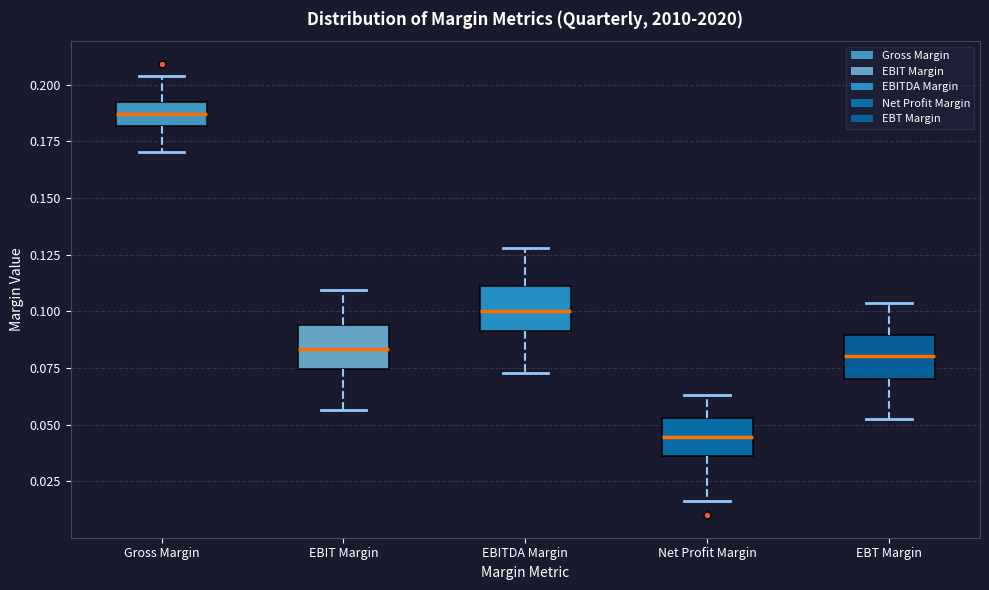

Which box has the highest median line?

Gross Margin